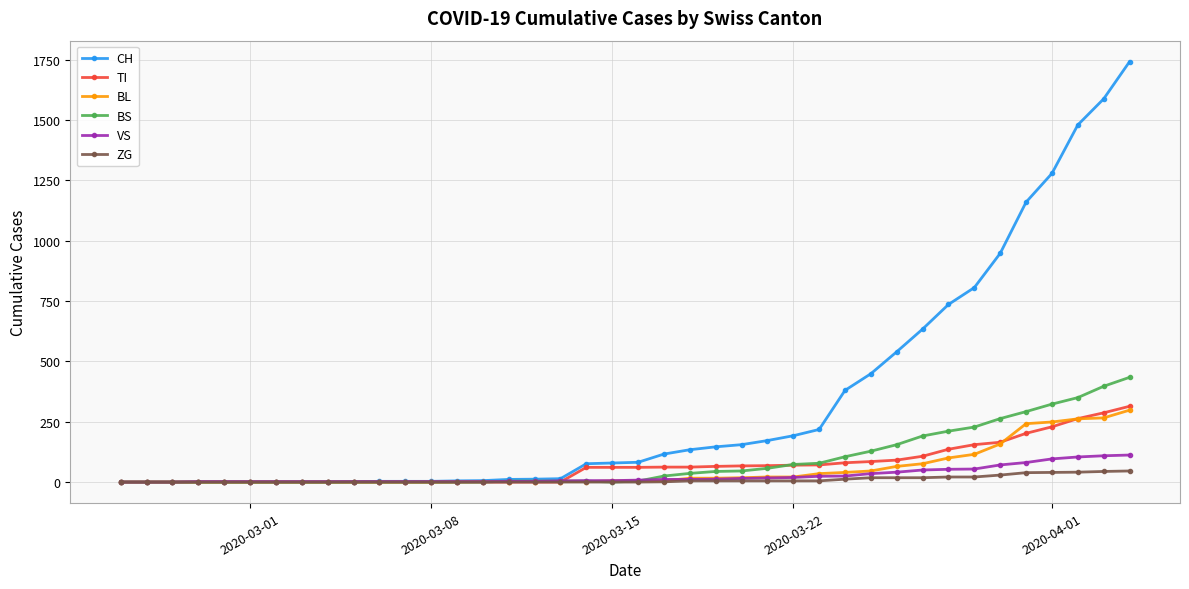

What is the maximum value for ZG?

46